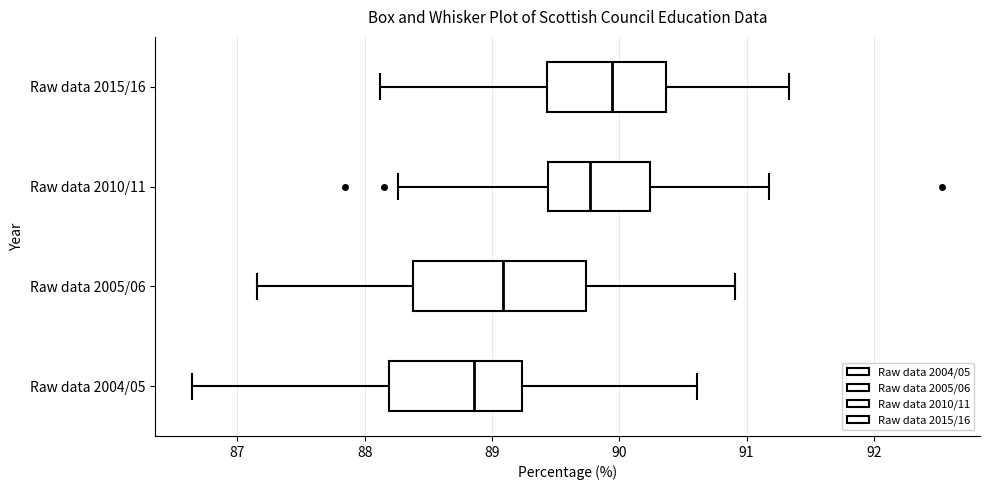

Where is the right edge of the box for Raw data 2005/06 on the x-axis? The values are not printed on the chart, so give them approximately, as read against the axis.

89.7